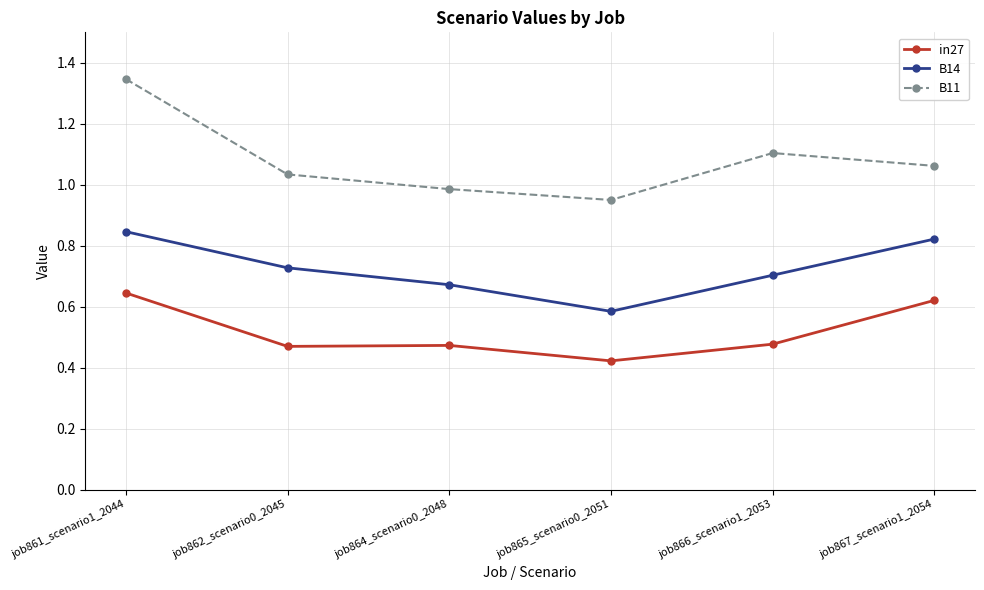

What is the difference between the B14 values at job866_scenario1_2053 and job865_scenario0_2051?

0.1